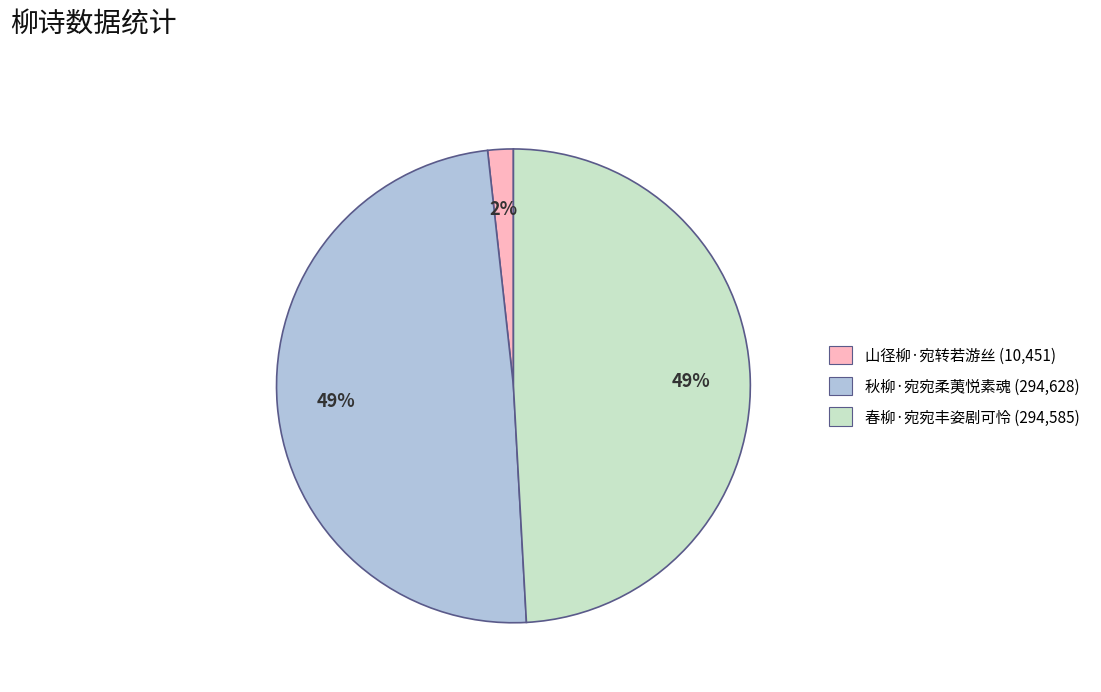

Is there a majority slice in this chart?

No